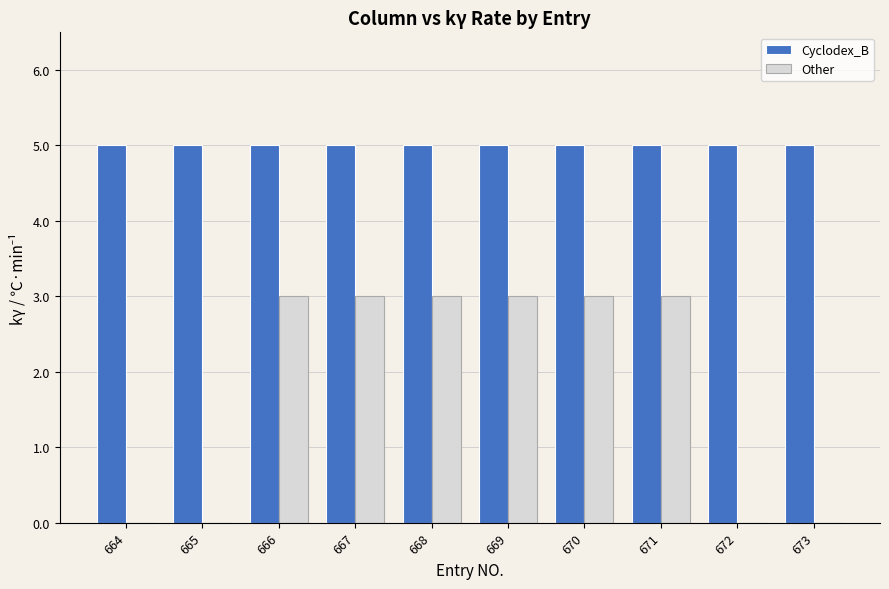

Reading right to left, what are all the values shown in this chart?

Cyclodex_B: 673=5	672=5	671=5	670=5	669=5	668=5	667=5	666=5	665=5	664=5
Other: 673=0	672=0	671=3	670=3	669=3	668=3	667=3	666=3	665=0	664=0